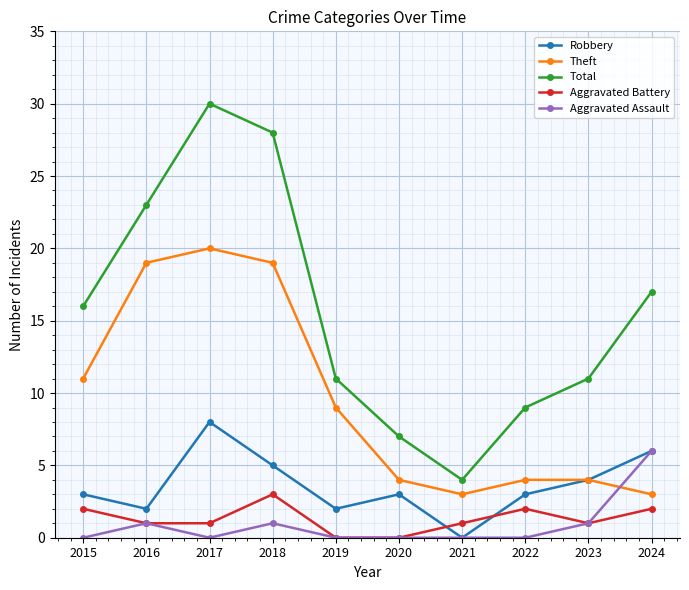

Which series has the largest total across all categories?

Total